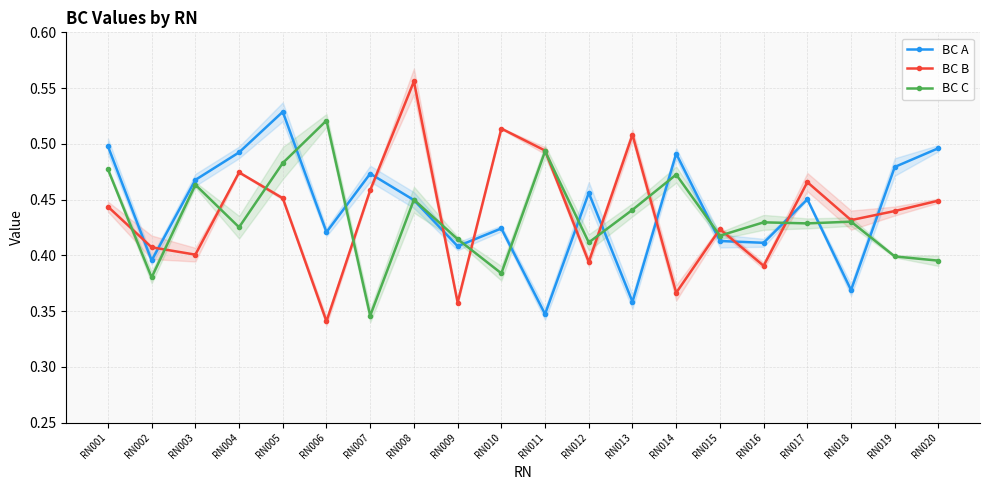

What is the sum of all BC B values?

8.8